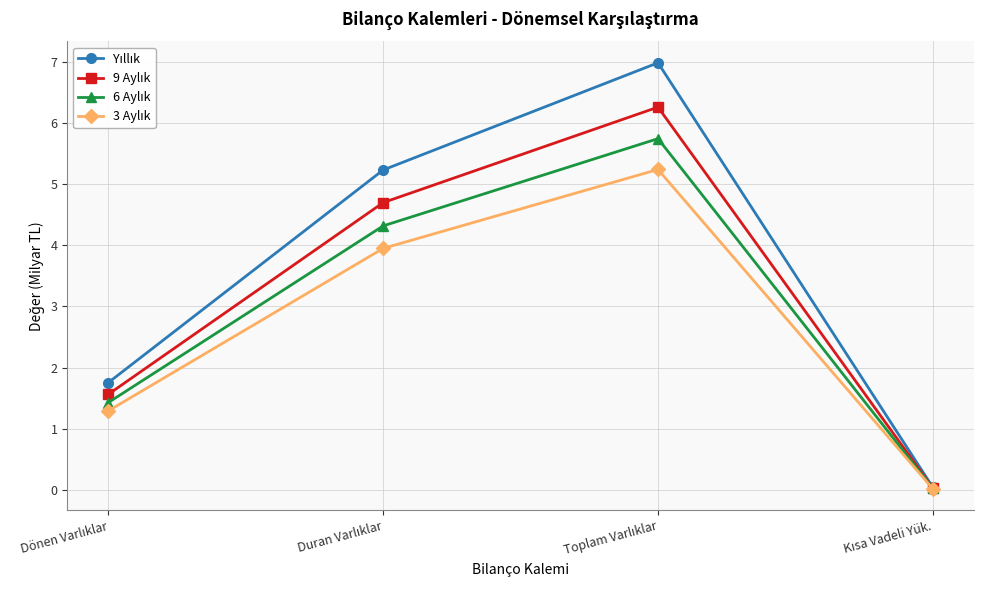

How many data points does each series have?

4